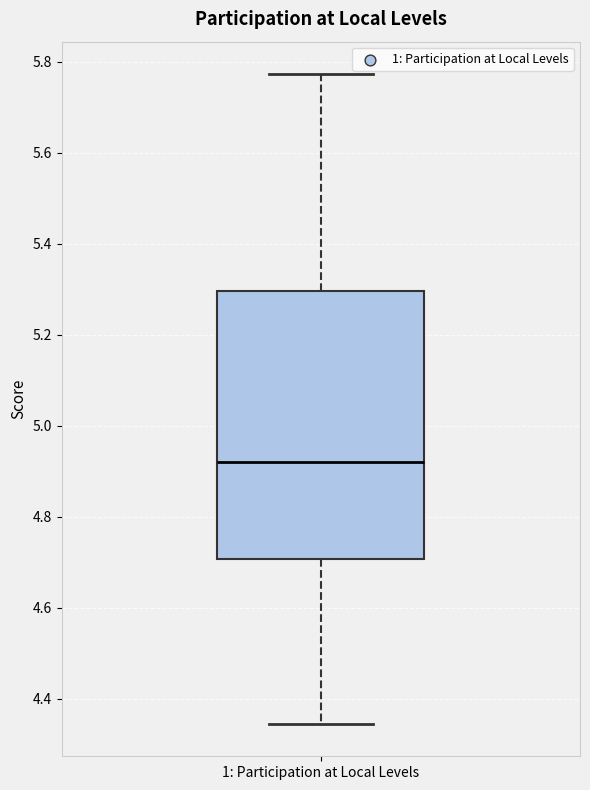

Transcribe this box plot: give where the median line is, the range the box spans, and where the two whiskers end, as read against the y-axis. The values are not printed on the chart, so give them approximately, as read against the axis.

median 4.92, box 4.70 to 5.30, whiskers 4.34 to 5.78